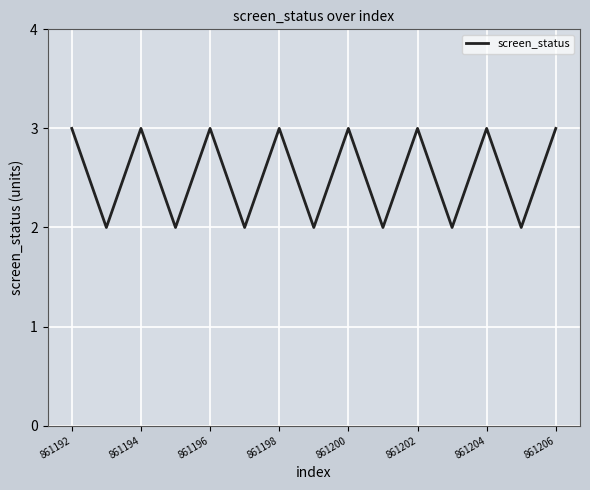

What is the greatest value displayed?

3